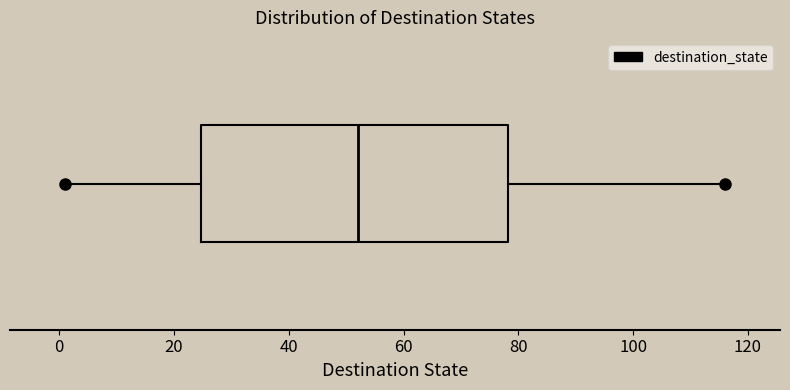

Where does the median line of the box sit on the x-axis? The values are not printed on the chart, so give them approximately, as read against the axis.

52